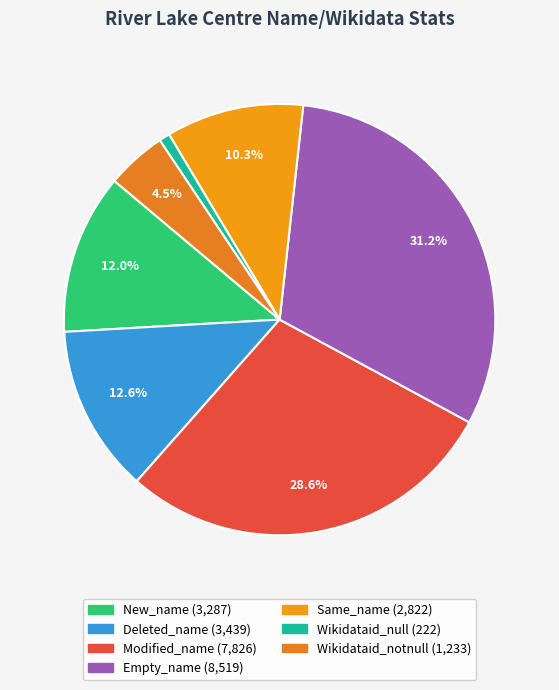

To the nearest percent, what is the difference between the Wikidataid_null and Wikidataid_notnull slice percentages?

4%